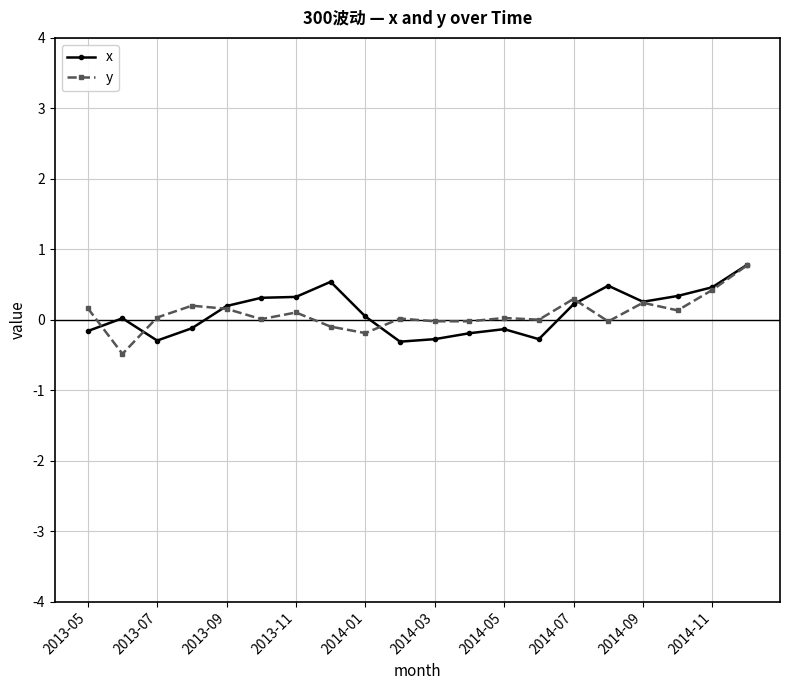

True or false: y has more than 0 points higher than both neighbors.

True